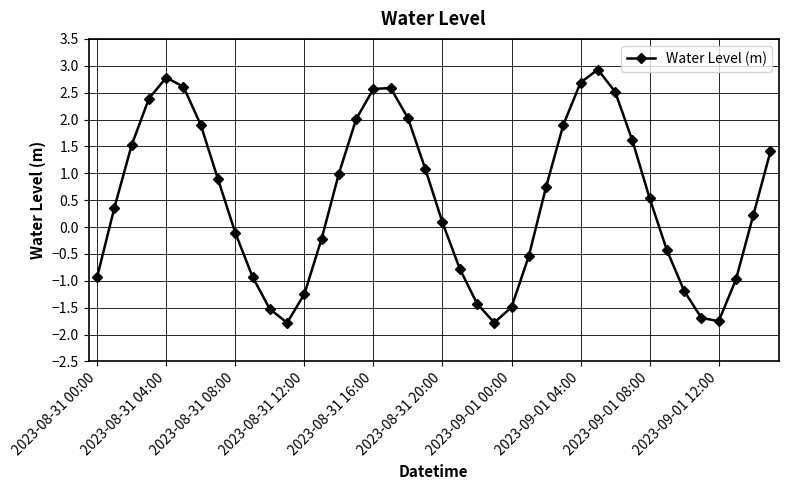

True or false: there are more than 2 points higher than both neighbors.

True